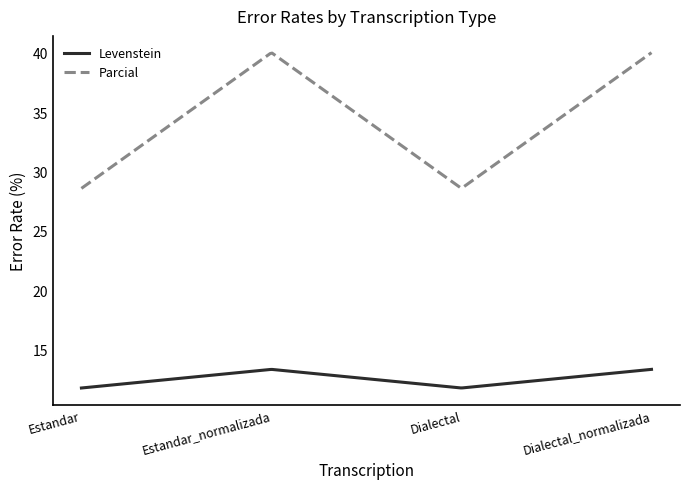

List the series in order of their peak value, lowest first.

Levenstein, Parcial